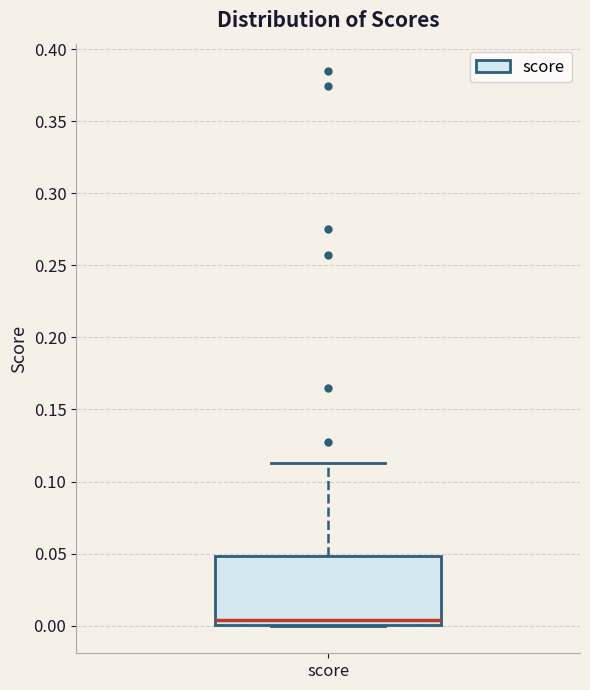

Transcribe this box plot: give where the median line is, the range the box spans, and where the two whiskers end, as read against the y-axis. The values are not printed on the chart, so give them approximately, as read against the axis.

median 0.005, box 0.000 to 0.050, whiskers 0.000 to 0.115